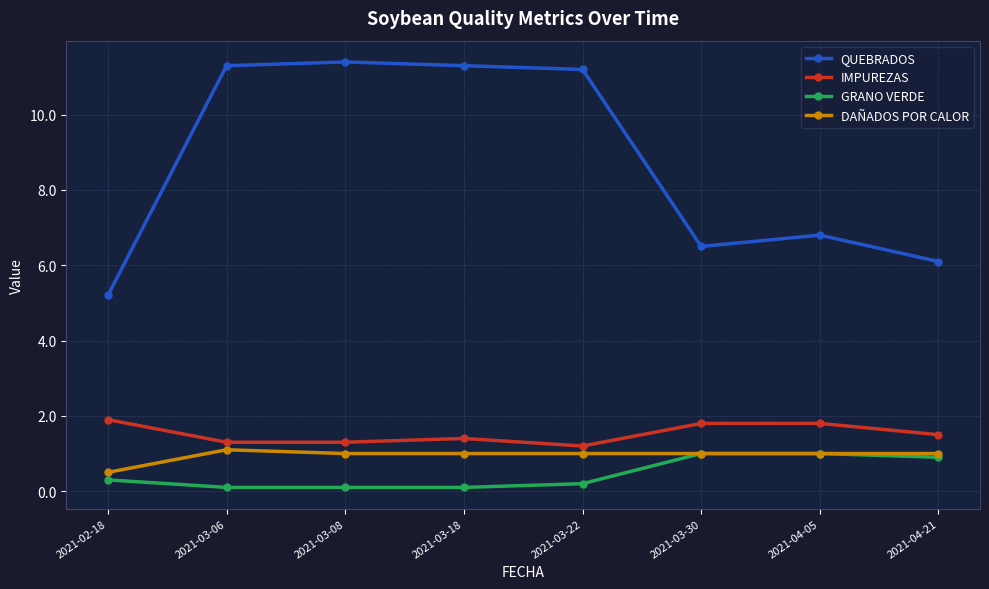

At how many categories does at least one series exceed 4?

8